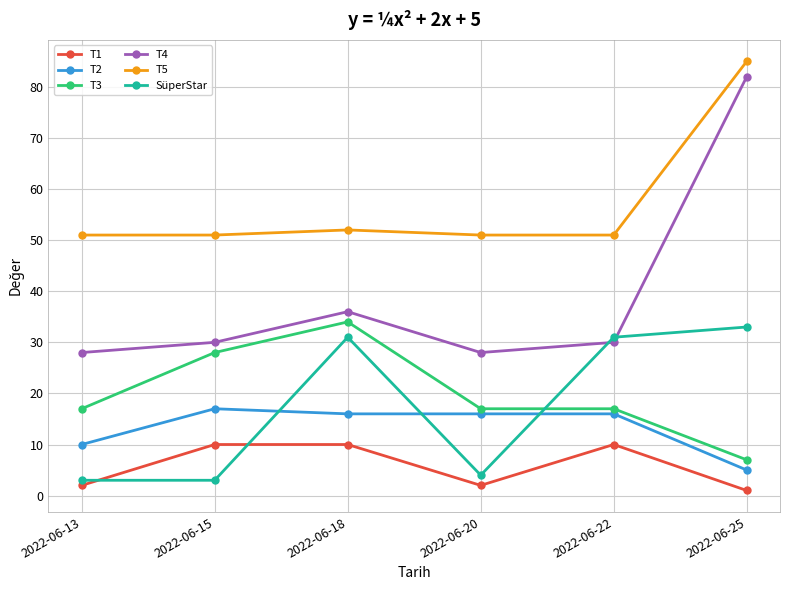

Rank the series by their maximum value, from highest to lowest.

T5, T4, T3, SüperStar, T2, T1